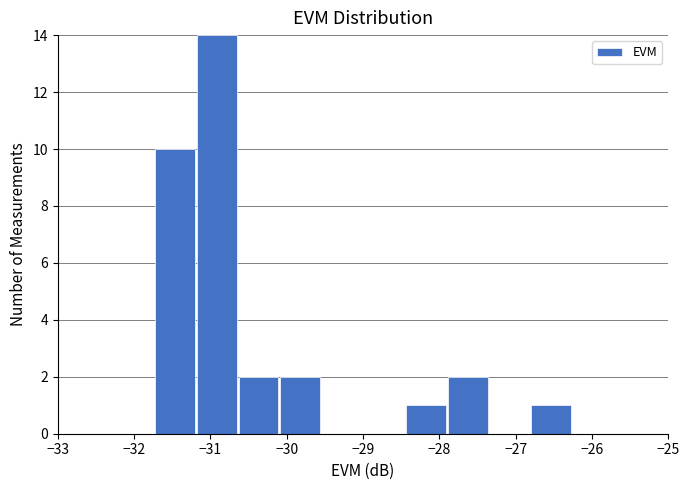

Reading left to right, list every bar in this chart as the range it spans on the x-axis followed by its height. Neither the bar edges nor the heights are printed on the chart, so give them approximately, as read against the axes.

-31.7 to -31.2: 10
-31.2 to -30.6: 14
-30.6 to -30.1: 2
-30.1 to -29.5: 2
-29.5 to -29.0: 0
-29.0 to -28.5: 0
-28.5 to -27.9: 1
-27.9 to -27.4: 2
-27.4 to -26.8: 0
-26.8 to -26.3: 1